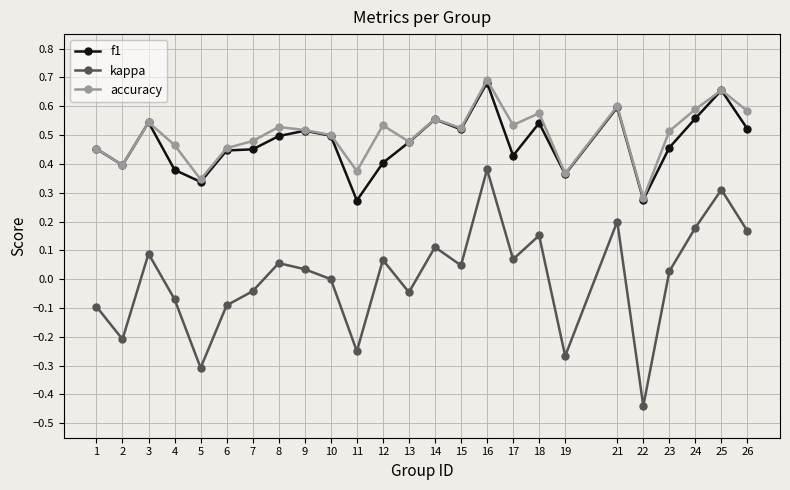

True or false: kappa and f1 intersect in this chart.

False